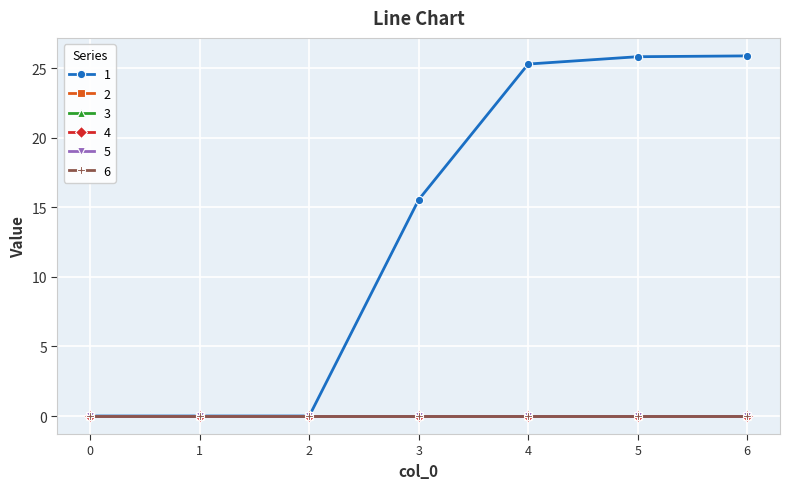

Does the chart have visible grid lines?

Yes